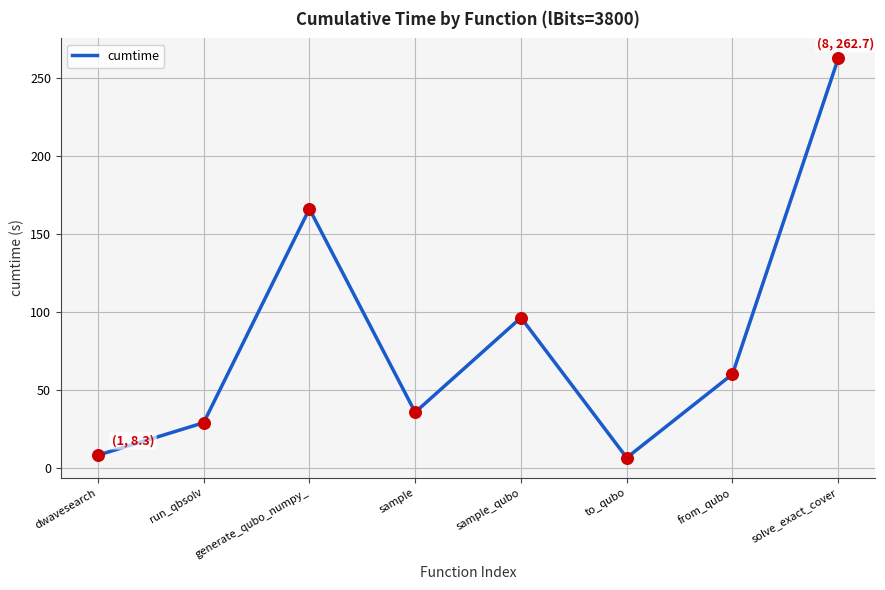

Between sample and run_qbsolv, which is larger?

sample